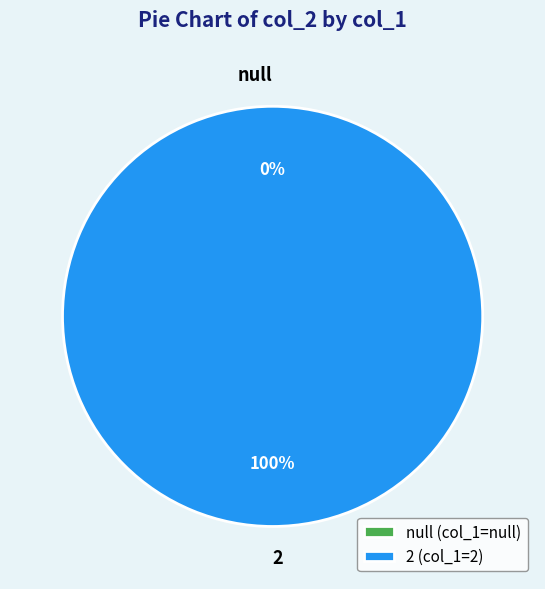

Is the sum of null and 2 greater than half?

Yes